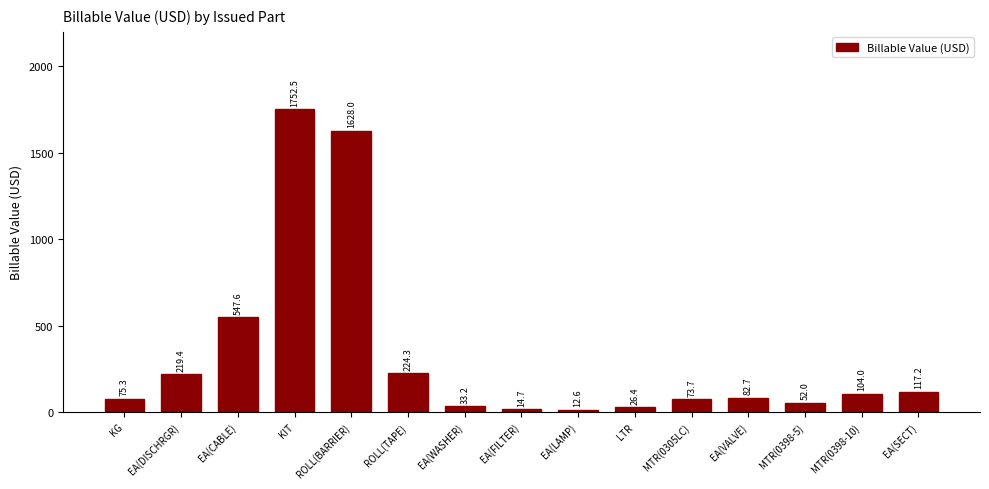

Rank the categories by value from lowest to highest.

EA(LAMP), EA(FILTER), LTR, EA(WASHER), MTR(0398-5), MTR(0305LC), KG, EA(VALVE), MTR(0398-10), EA(SECT), EA(DISCHRGR), ROLL(TAPE), EA(CABLE), ROLL(BARRIER), KIT